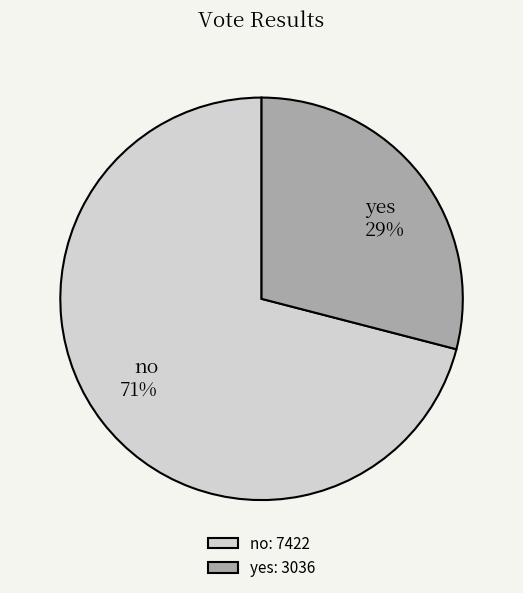

Is there any slice that represents more than half of the pie?

Yes